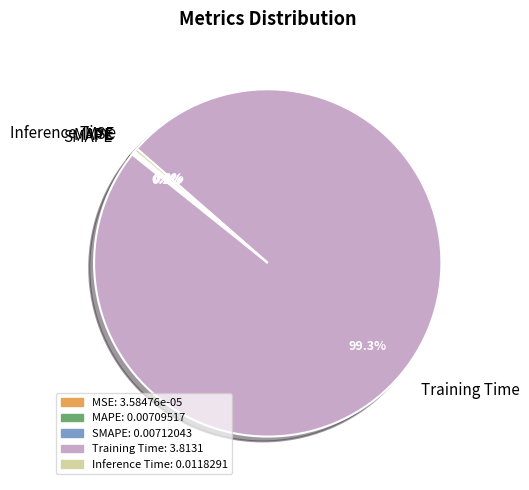

Combined, do Inference Time and Training Time account for over 50%?

Yes